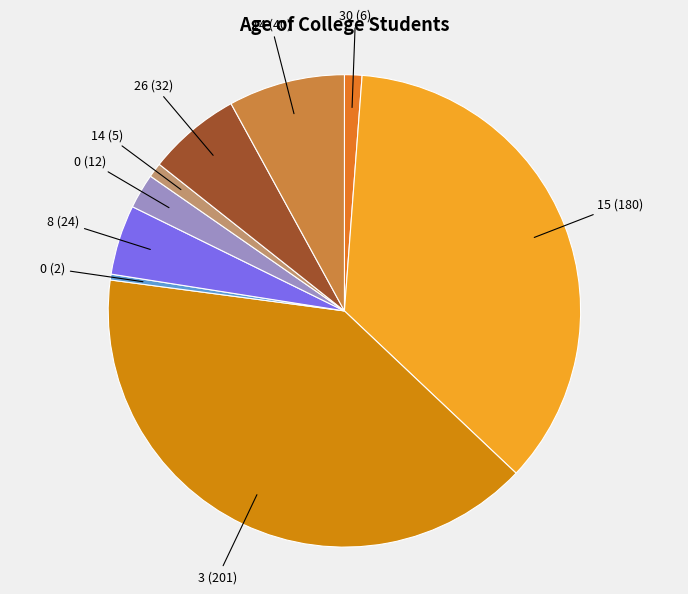

Is there any slice that represents more than half of the pie?

No